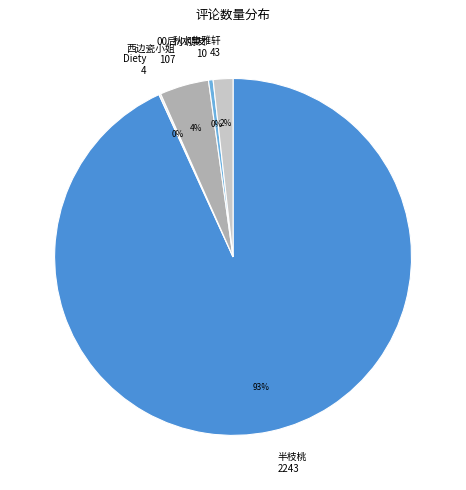

To the nearest percent, what is the average slice percentage?

20%